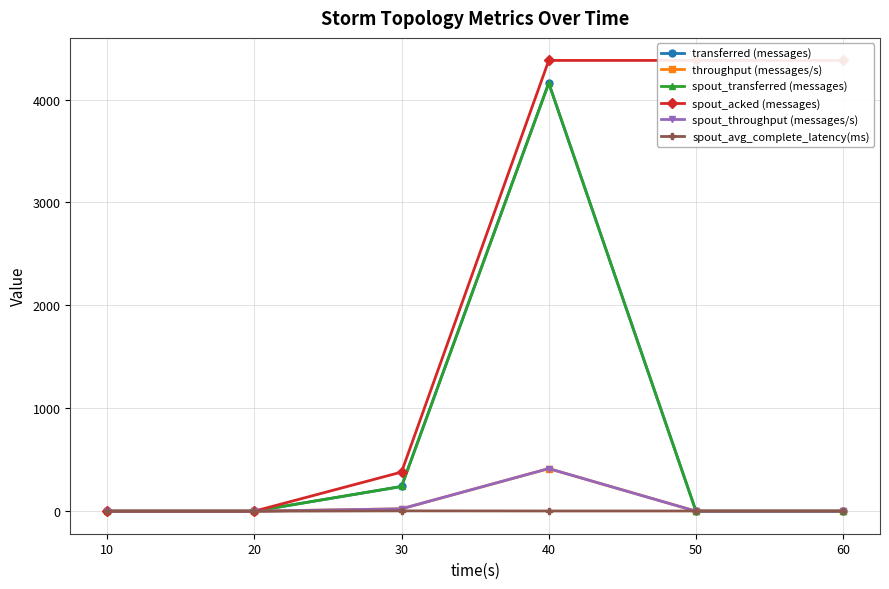

Count the number of data series in this chart.

6